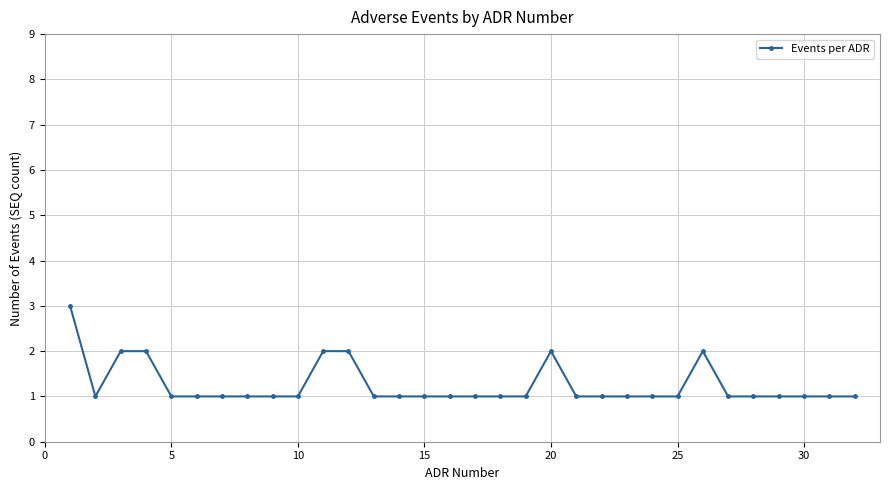

True or false: there are more than 0 points higher than both neighbors.

True